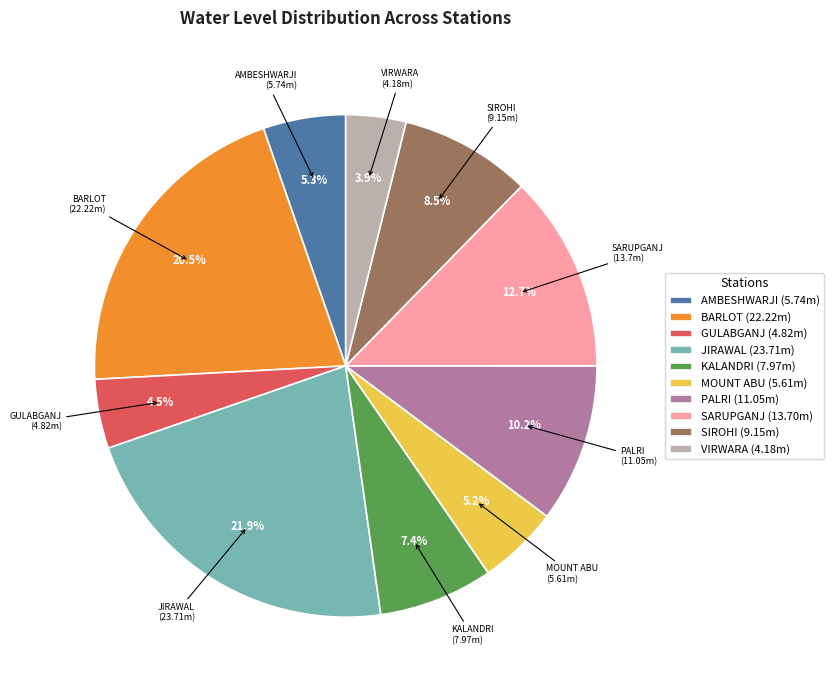

True or false: SIROHI accounts for 1% of the total.

False